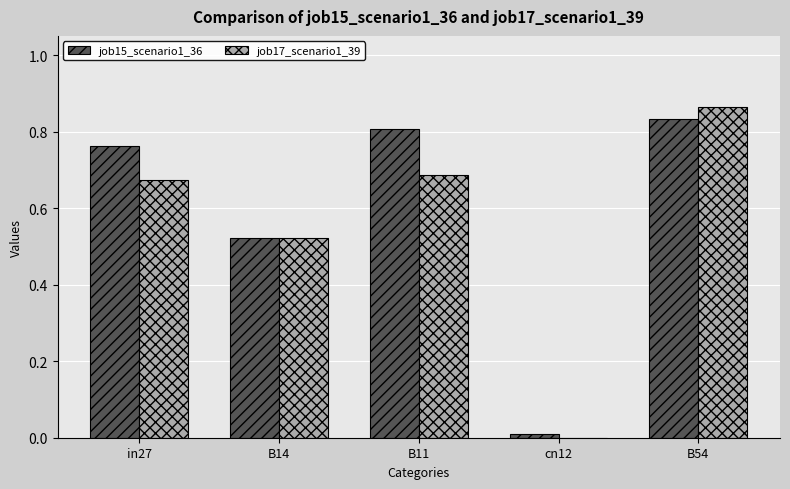

Which category has the highest value in the job17_scenario1_39 series?

B54